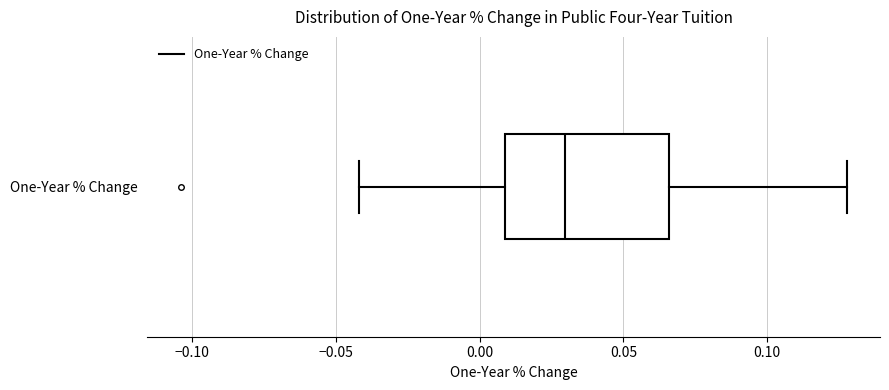

Where does the median line of the box for One-Year % Change sit on the x-axis? The values are not printed on the chart, so give them approximately, as read against the axis.

0.030